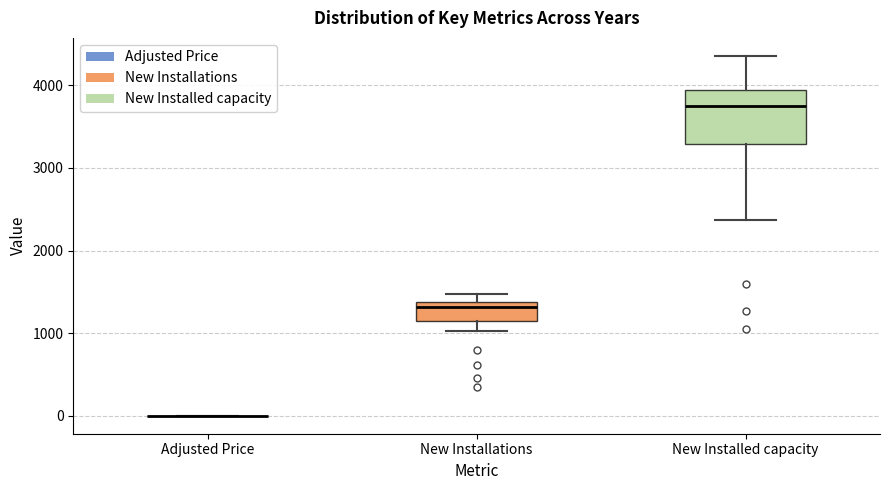

Reading left to right, read every box against the y-axis: the position of its median line, the range the box covers, and the ends of its whiskers. The values are not printed on the chart, so give them approximately, as read against the axis.

Adjusted Price: box collapsed to a line at 0, whiskers 0 to 0
New Installations: median 1300, box 1100 to 1400, whiskers 1000 to 1500
New Installed capacity: median 3700, box 3300 to 3900, whiskers 2400 to 4400